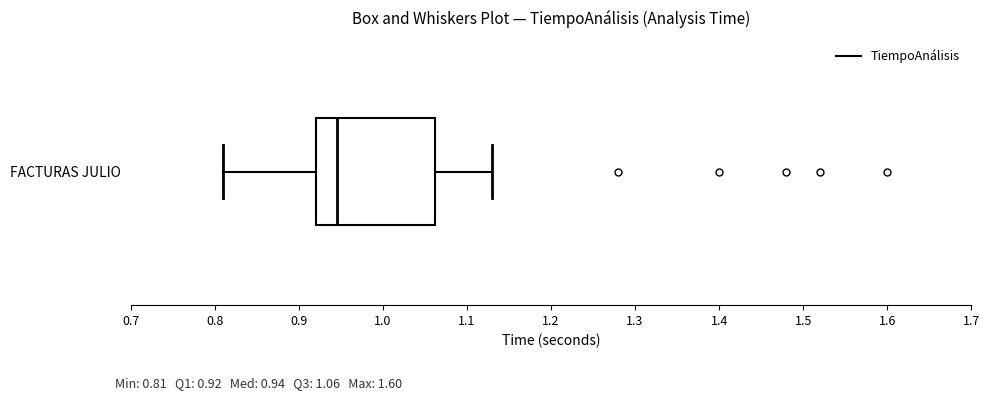

Read this box plot against the x-axis: the position of the median line, the range covered by the box, and the ends of both whiskers. The values are not printed on the chart, so give them approximately, as read against the axis.

median 0.95, box 0.92 to 1.06, whiskers 0.81 to 1.13